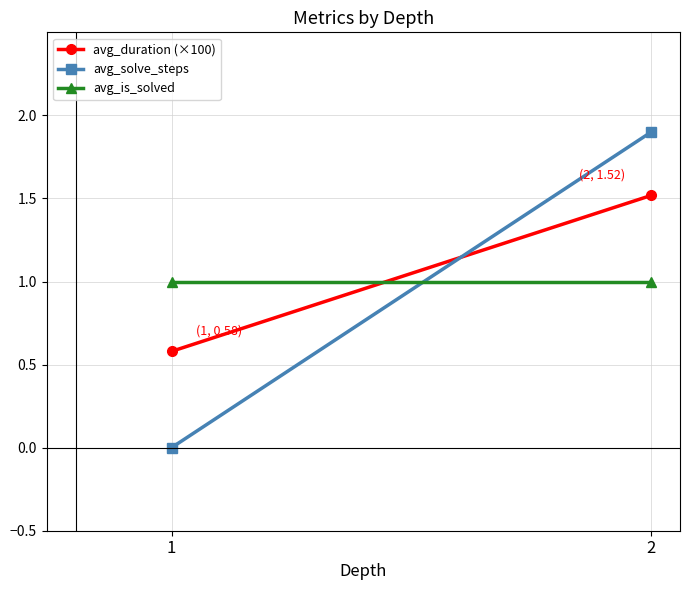

What is the value of the avg_duration (×100) point at the 1st from the left?

0.6